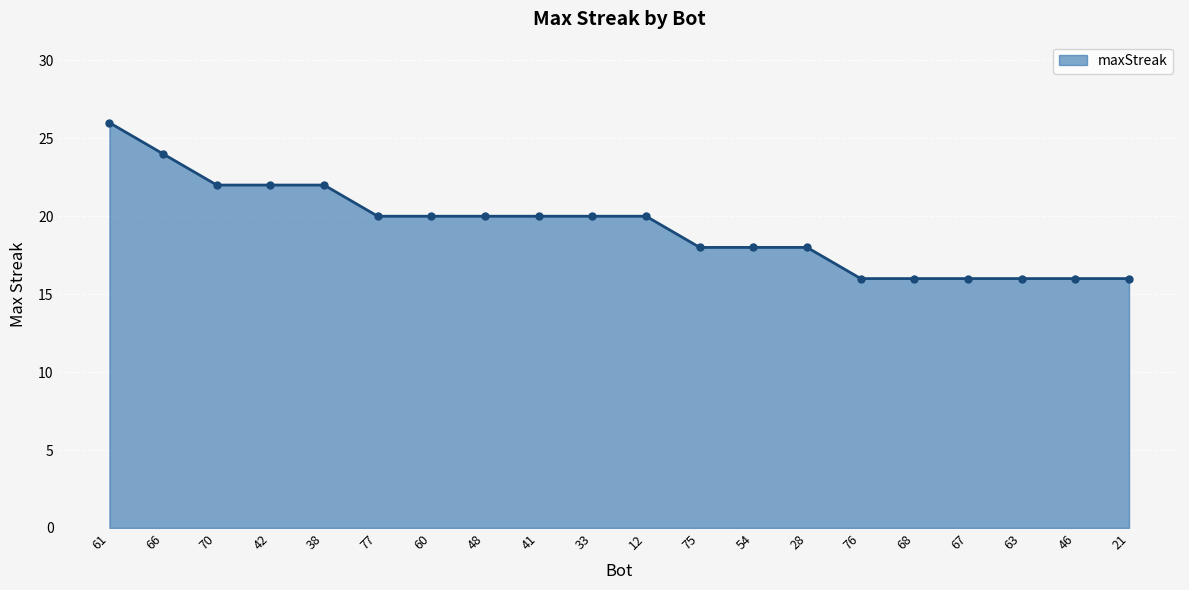

Reading left to right, extract all data points from this chart.

26	24	22	22	22	20	20	20	20	20	20	18	18	18	16	16	16	16	16	16